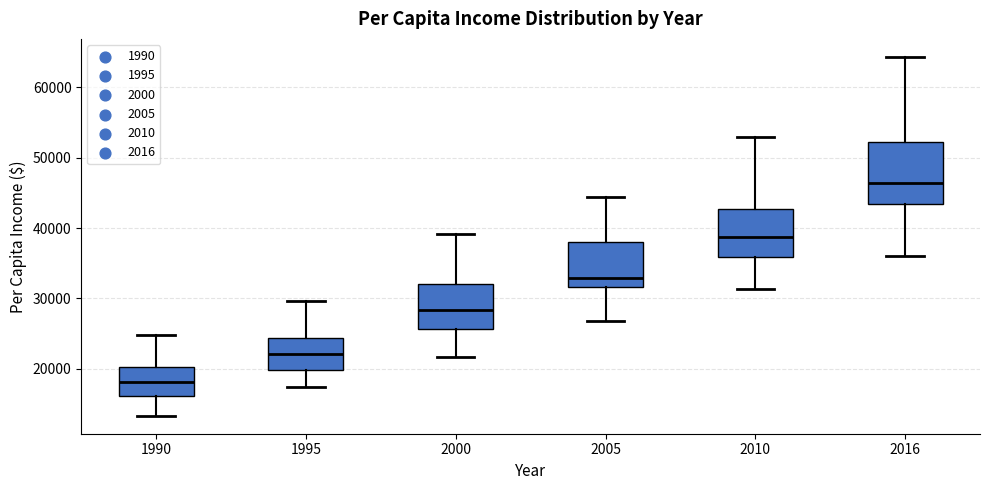

Reading left to right, read every box against the y-axis: the position of its median line, the range the box covers, and the ends of its whiskers. The values are not printed on the chart, so give them approximately, as read against the axis.

1990: median 18000, box 16000 to 20000, whiskers 13000 to 25000
1995: median 22000, box 20000 to 24000, whiskers 17000 to 30000
2000: median 28000, box 26000 to 32000, whiskers 22000 to 39000
2005: median 33000, box 32000 to 38000, whiskers 27000 to 44000
2010: median 39000, box 36000 to 43000, whiskers 31000 to 53000
2016: median 46000, box 43000 to 52000, whiskers 36000 to 64000